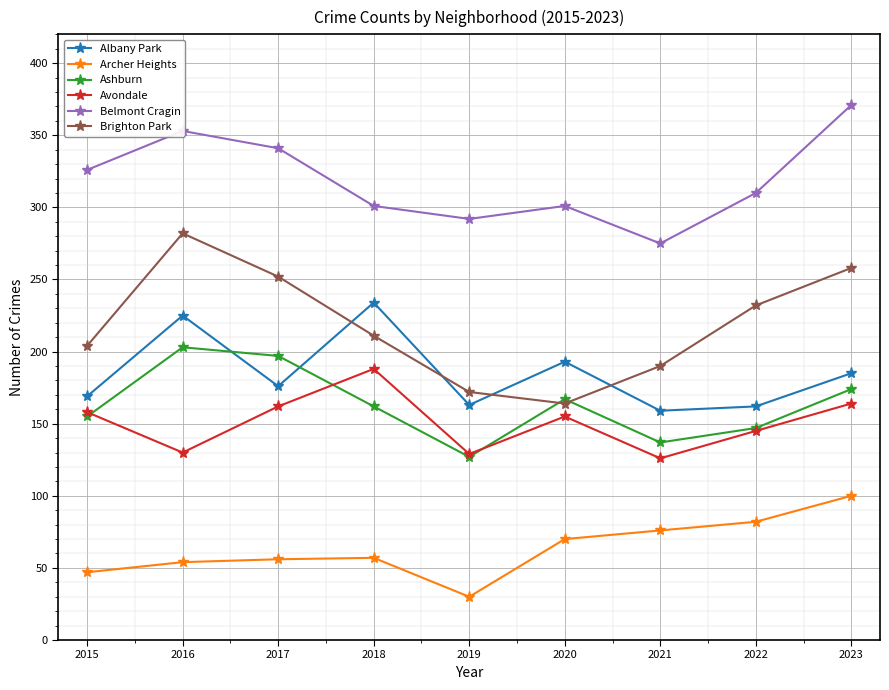

Which series has the largest total across all categories?

Belmont Cragin